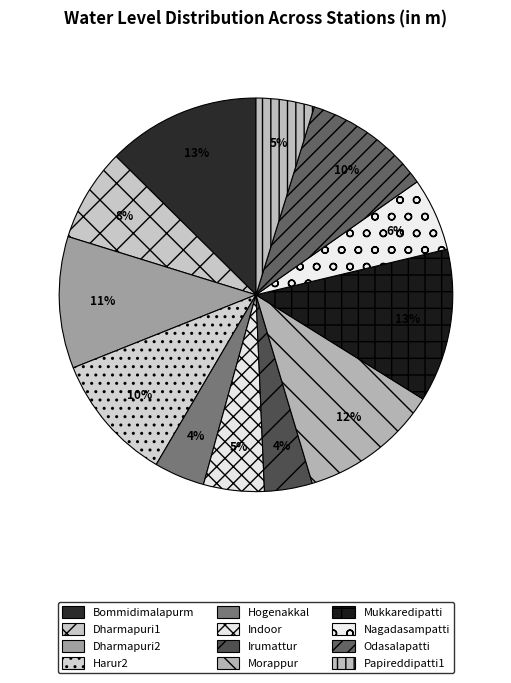

Count the number of slices in the pie.

12